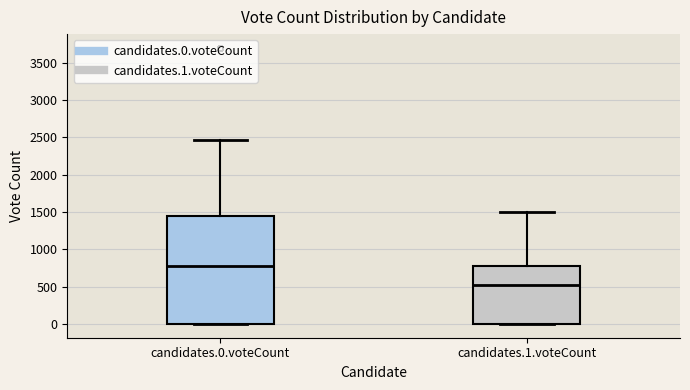

Which box has the highest median line?

candidates.0.voteCount